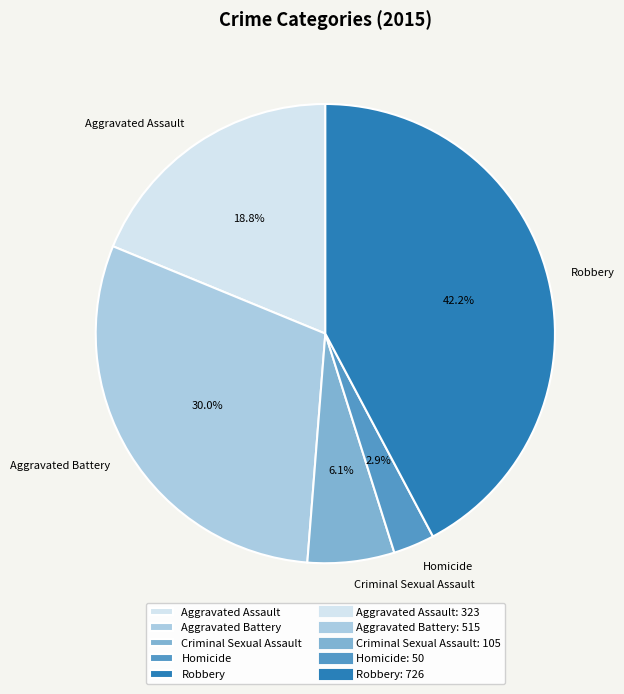

Combined, what portion of the pie is Robbery and Criminal Sexual Assault?

48.3%